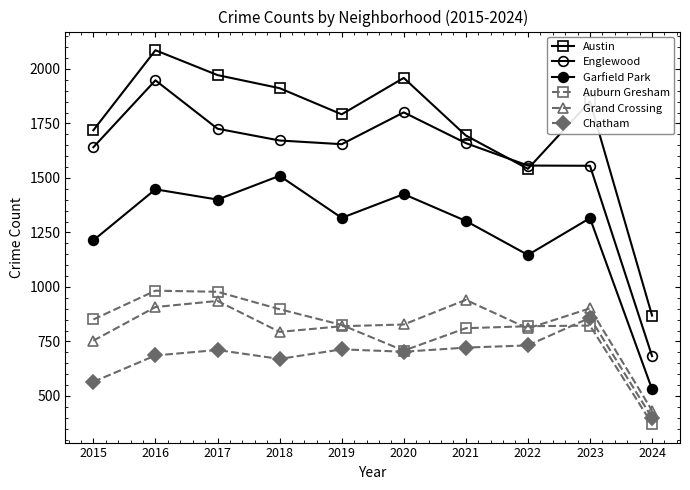

How many values in the Austin series are below 1851?

5